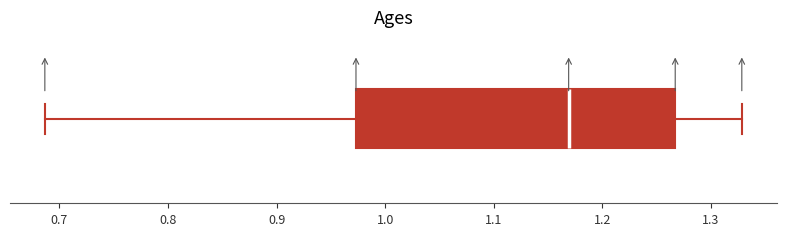

Read this box plot against the x-axis: the position of the median line, the range covered by the box, and the ends of both whiskers. The values are not printed on the chart, so give them approximately, as read against the axis.

median 1.17, box 0.97 to 1.27, whiskers 0.69 to 1.33